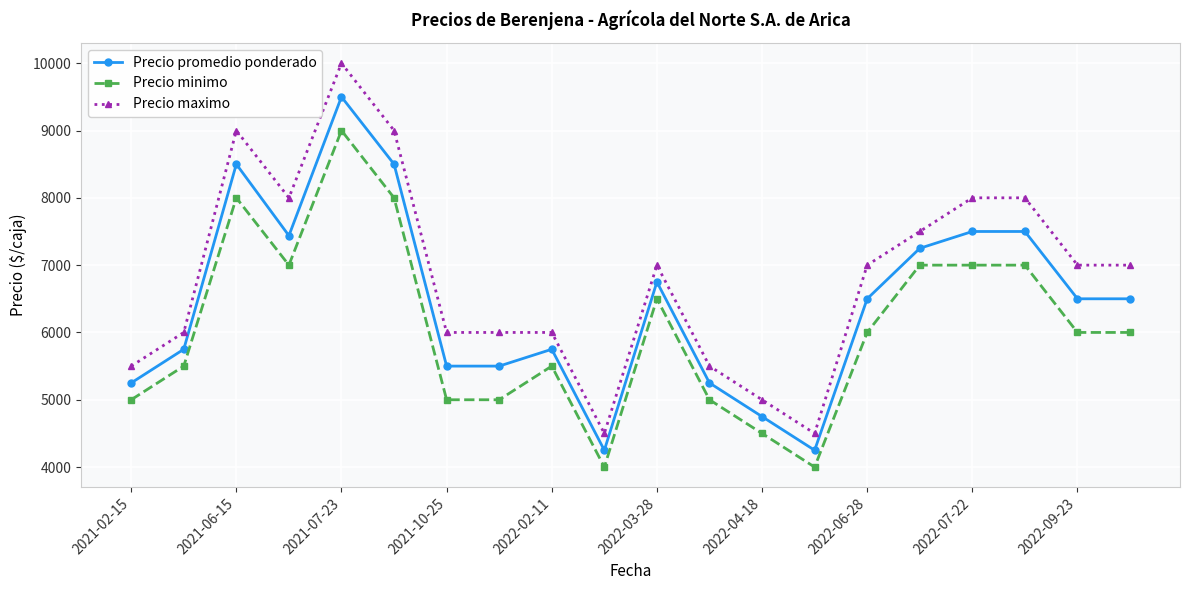

What is the highest value of the Precio promedio ponderado series?

9500